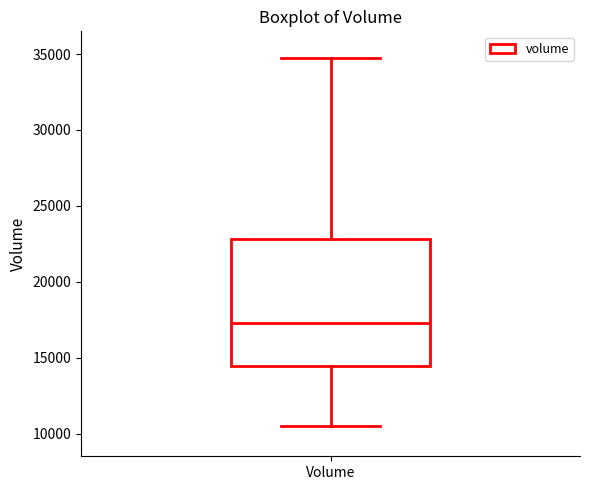

Transcribe this box plot: give where the median line is, the range the box spans, and where the two whiskers end, as read against the y-axis. The values are not printed on the chart, so give them approximately, as read against the axis.

median 17500, box 14500 to 23000, whiskers 10500 to 34500